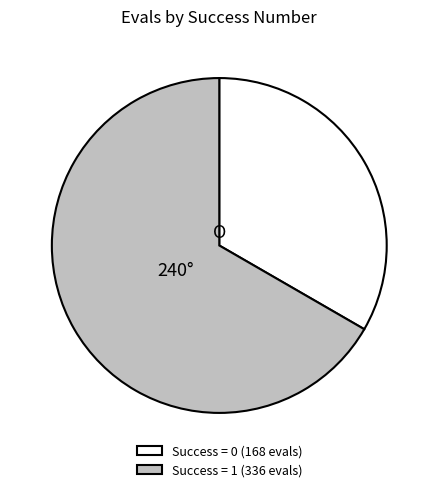

Is there any slice that represents more than half of the pie?

Yes